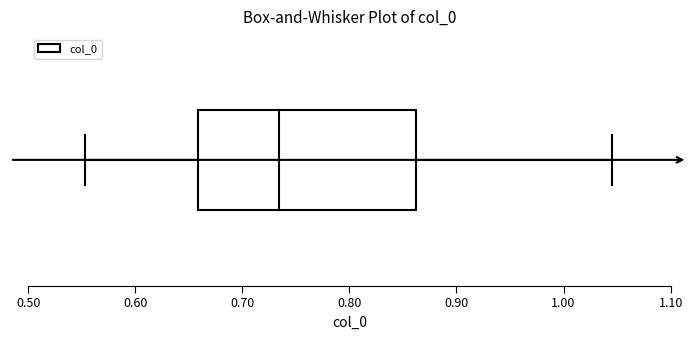

Read this box plot against the x-axis: the position of the median line, the range covered by the box, and the ends of both whiskers. The values are not printed on the chart, so give them approximately, as read against the axis.

median 0.73, box 0.66 to 0.86, whiskers 0.55 to 1.05